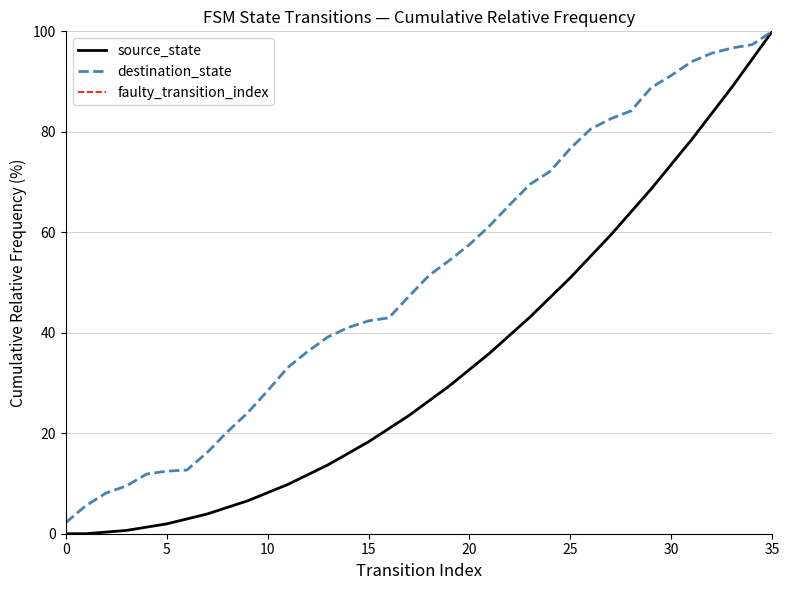

What is the maximum value shown in the chart?

100.0